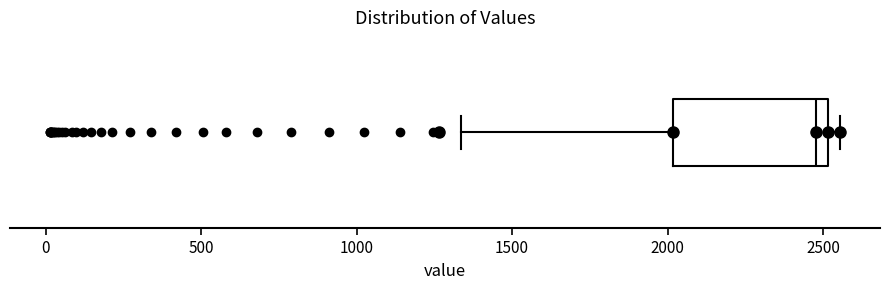

Where does the left whisker of the box end on the x-axis? The values are not printed on the chart, so give them approximately, as read against the axis.

1350